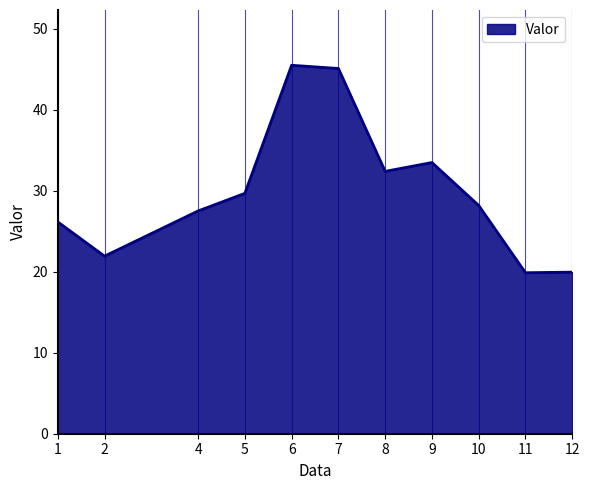

What is the smallest value displayed?

19.9